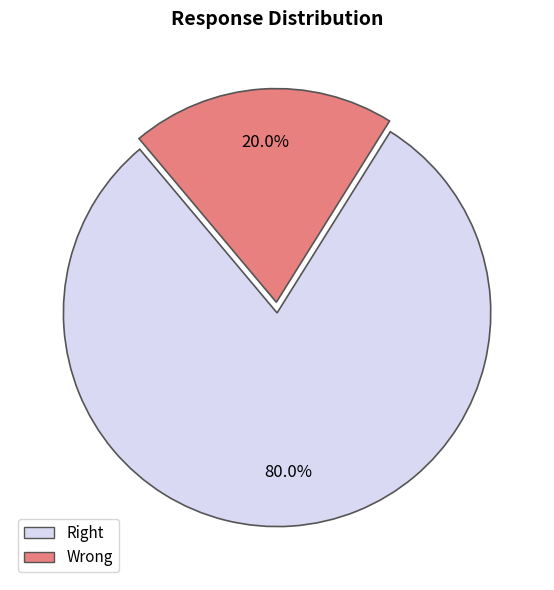

How many segments does this pie chart have?

2